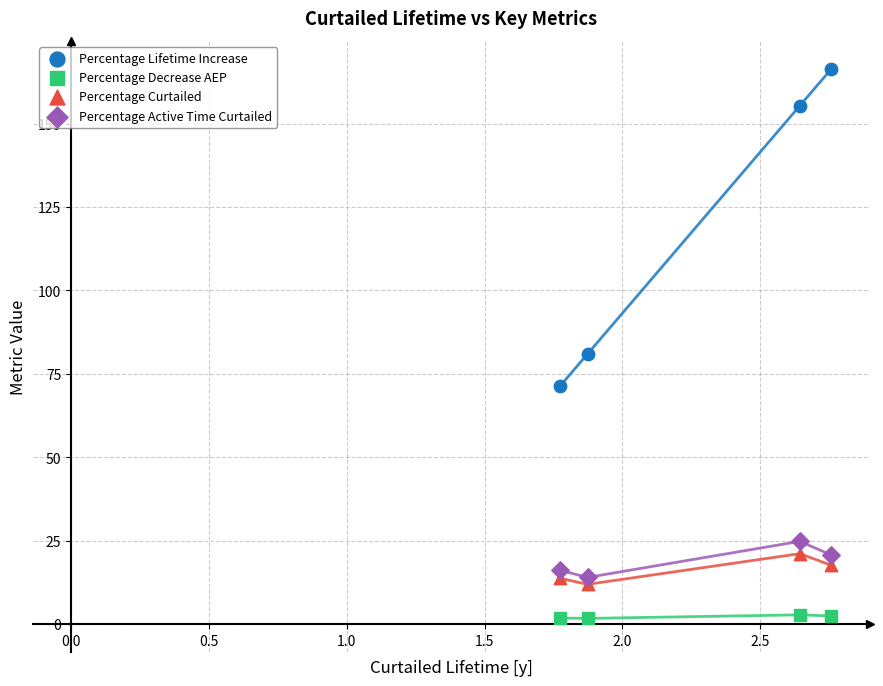

Which series has the widest spread of Y values?

Percentage Lifetime Increase